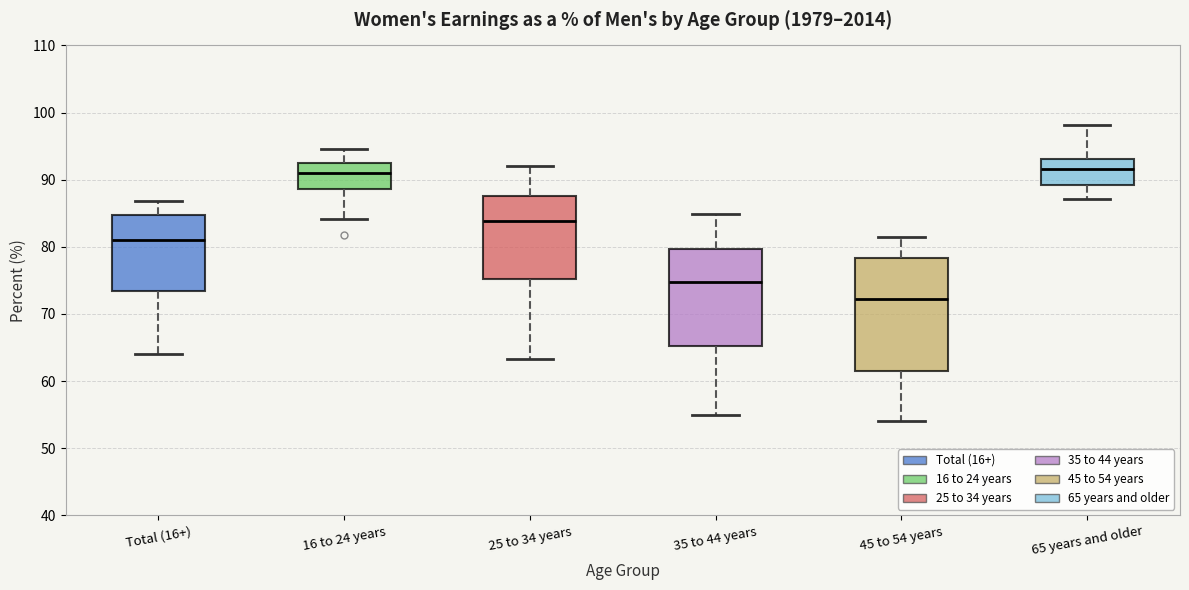

Reading left to right, transcribe this box plot: for each box, give where its median line is, the range the box spans, and where its two whiskers end, as read against the y-axis. The values are not printed on the chart, so give them approximately, as read against the axis.

Total (16+): median 81, box 73 to 85, whiskers 64 to 87
16 to 24 years: median 91, box 89 to 92, whiskers 84 to 95
25 to 34 years: median 84, box 75 to 88, whiskers 63 to 92
35 to 44 years: median 75, box 65 to 80, whiskers 55 to 85
45 to 54 years: median 72, box 62 to 78, whiskers 54 to 82
65 years and older: median 92, box 89 to 93, whiskers 87 to 98